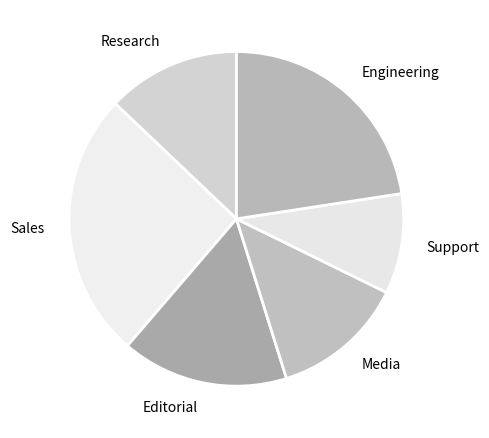

Between Engineering and Research, which is larger?

Engineering